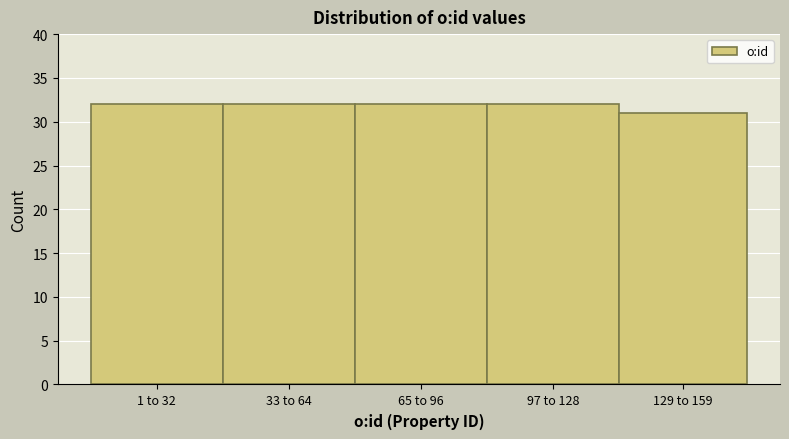

Reading right to left, transcribe all the data shown in this chart.

129 to 159=31	97 to 128=32	65 to 96=32	33 to 64=32	1 to 32=32